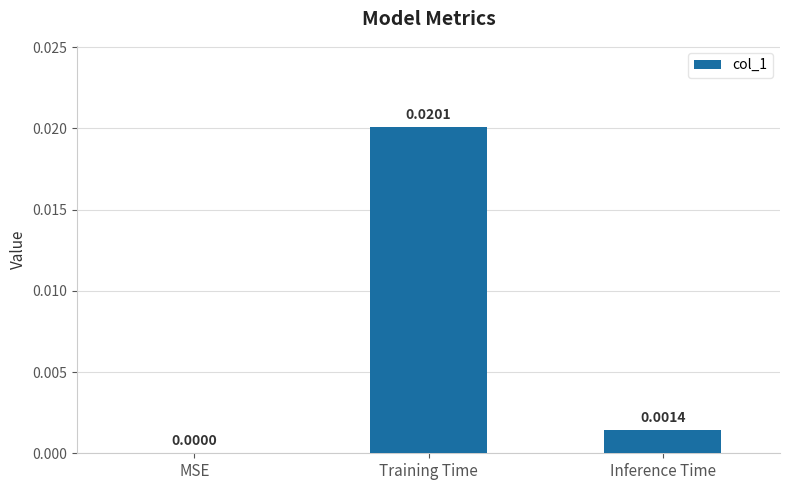

Which category has the highest value across all series?

Training Time